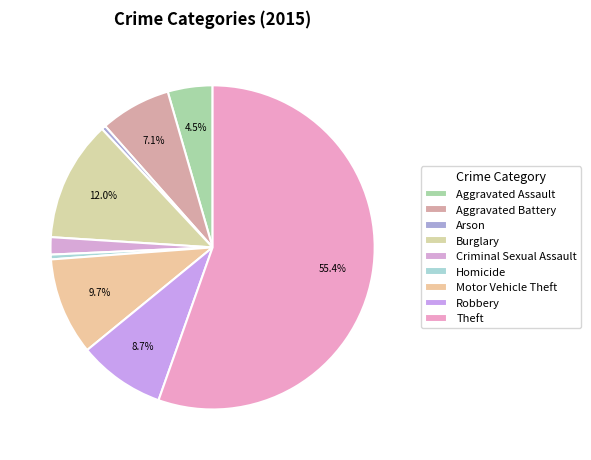

What is the largest slice in the pie chart?

Theft